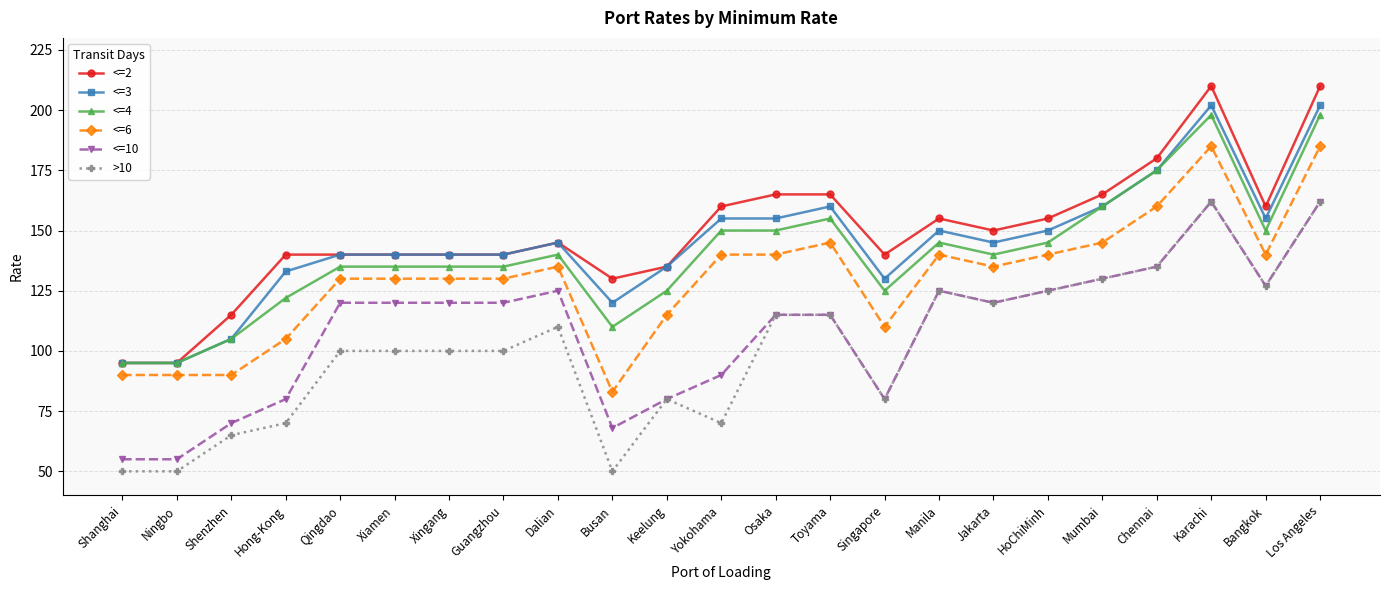

Is the value of <=6 at Ningbo greater than the value of <=10 at Bangkok?

No